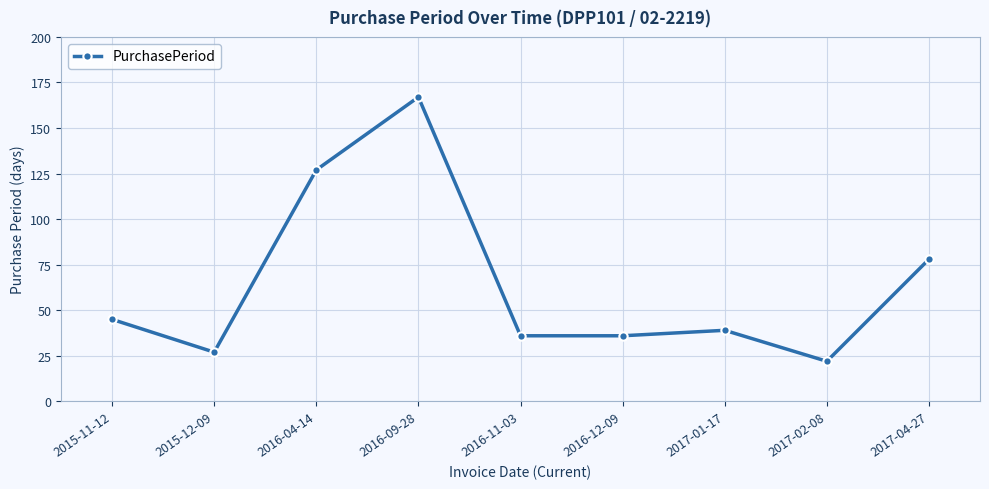

True or false: the data shows 45 at 2015-11-12.

True